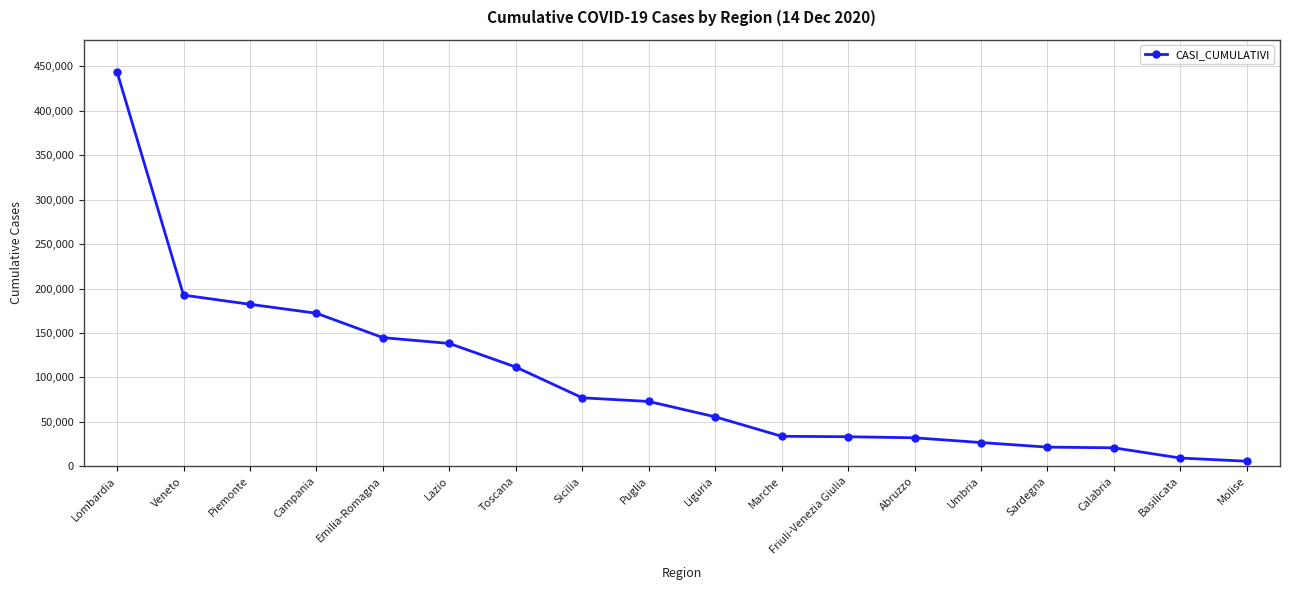

What is the maximum value shown in the chart?

443782